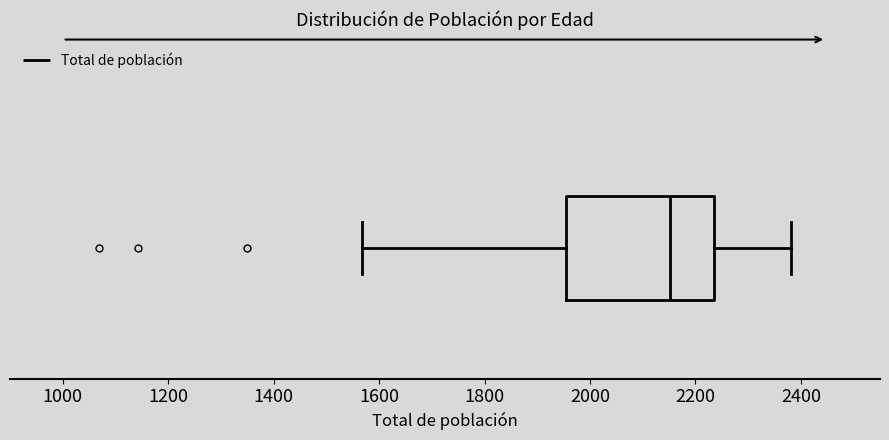

Where does the left whisker of the box end on the x-axis? The values are not printed on the chart, so give them approximately, as read against the axis.

1560